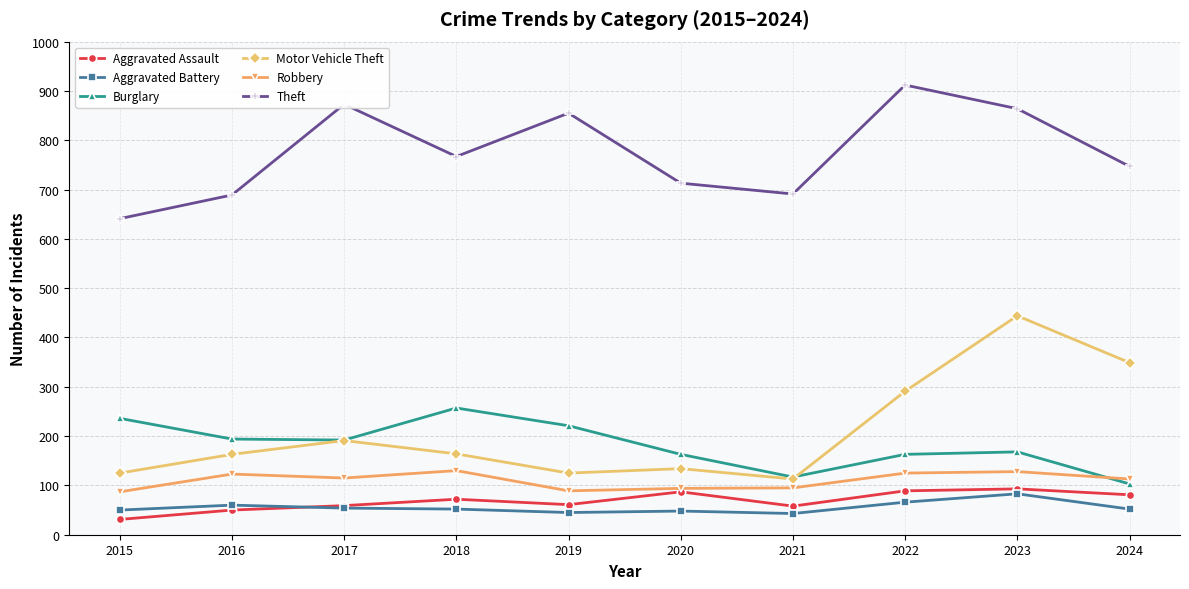

At which category is the sum across all series the highest?

2023